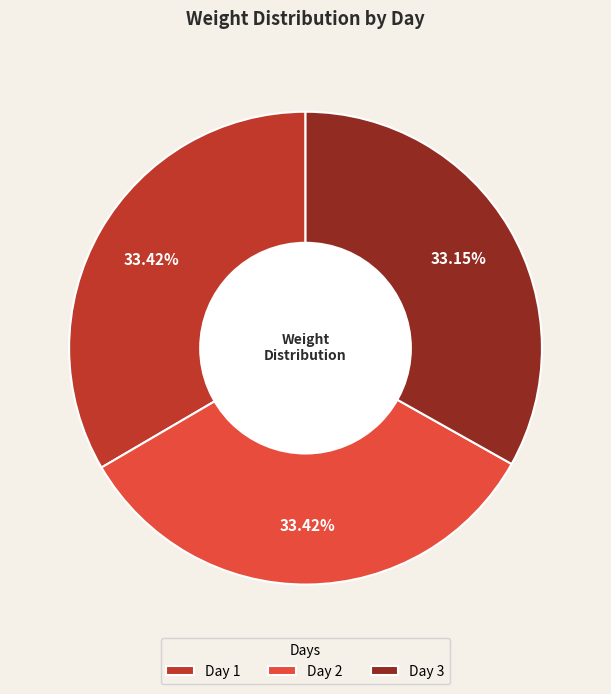

The Day 1 slice represents 33% of the pie. True or false?

True